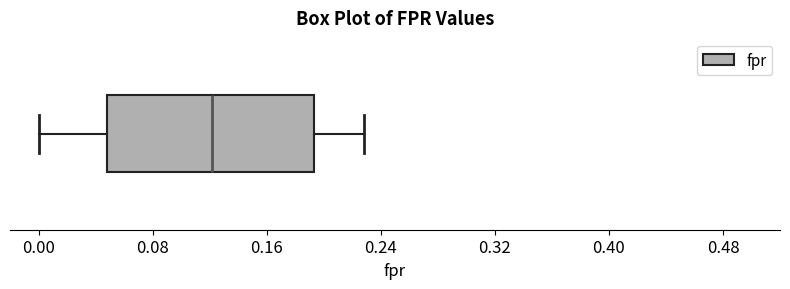

Read this box plot against the x-axis: the position of the median line, the range covered by the box, and the ends of both whiskers. The values are not printed on the chart, so give them approximately, as read against the axis.

median 0.12, box 0.05 to 0.19, whiskers 0.00 to 0.23